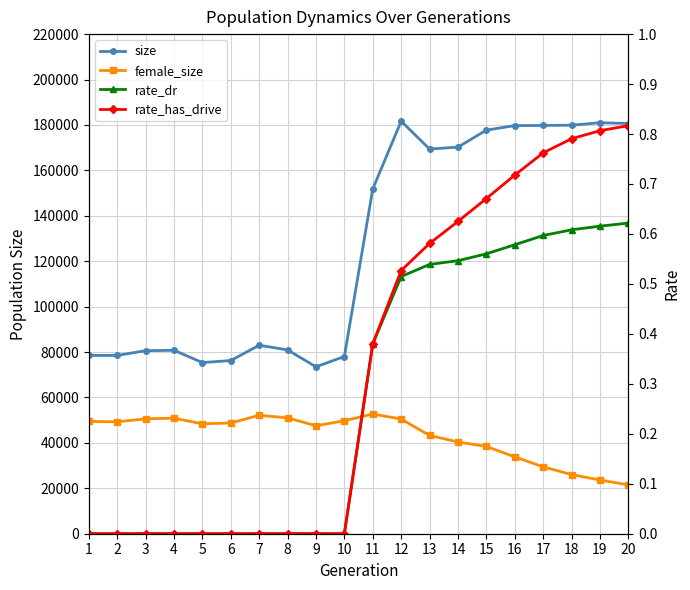

Is the value of female_size at 8 greater than the value of rate_dr at 2?

Yes